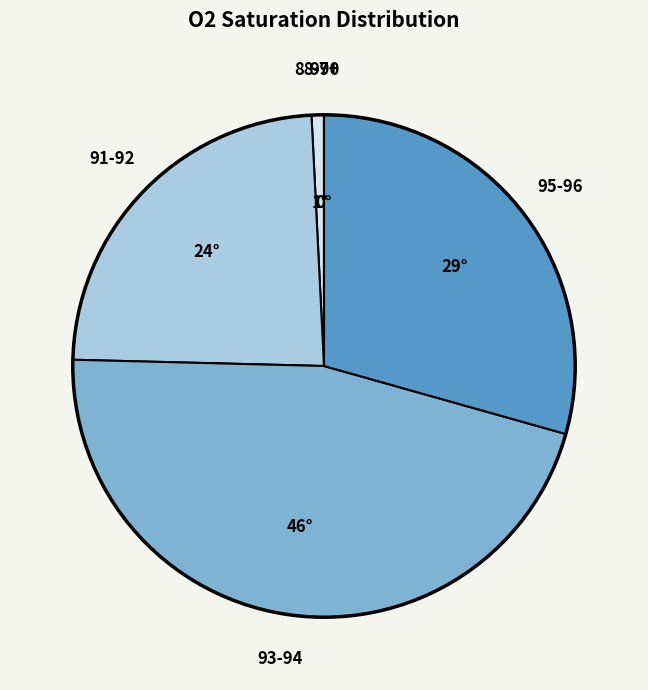

Does any single category account for the majority?

No